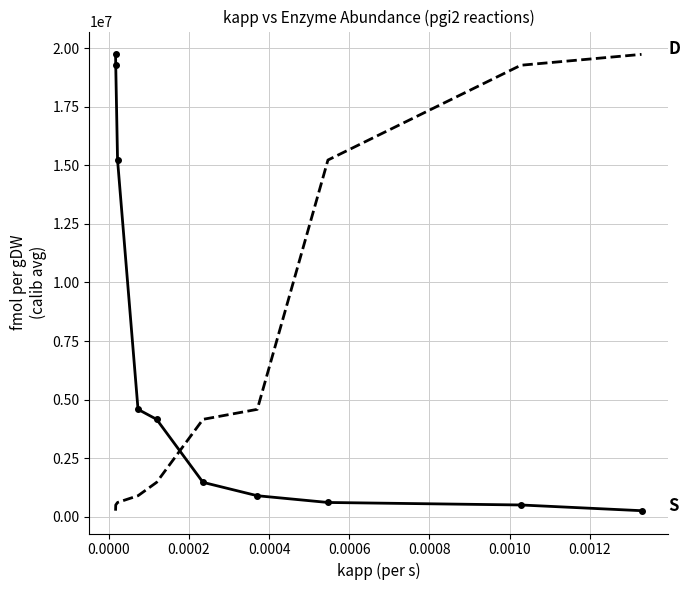

What is the greatest value displayed?

19741245.7